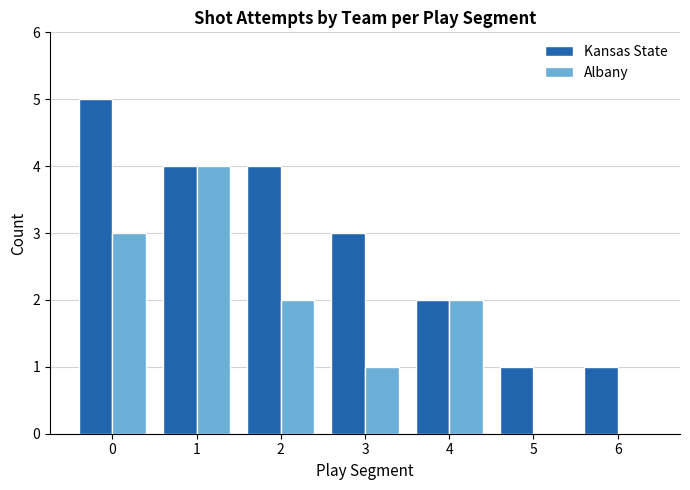

What is the highest value of the Kansas State series?

5